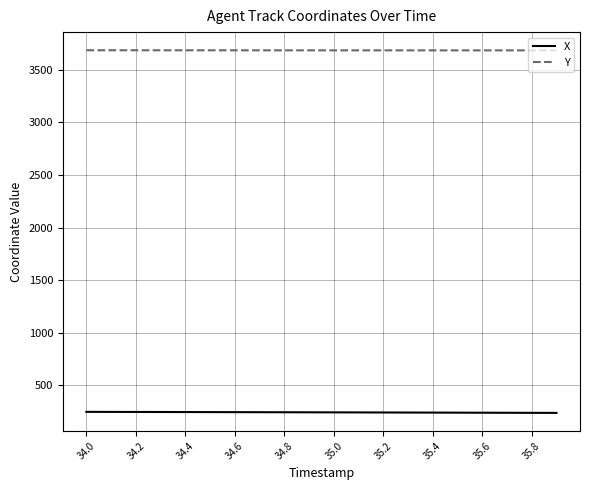

What is the difference between the maximum and minimum values in the X series?

9.9